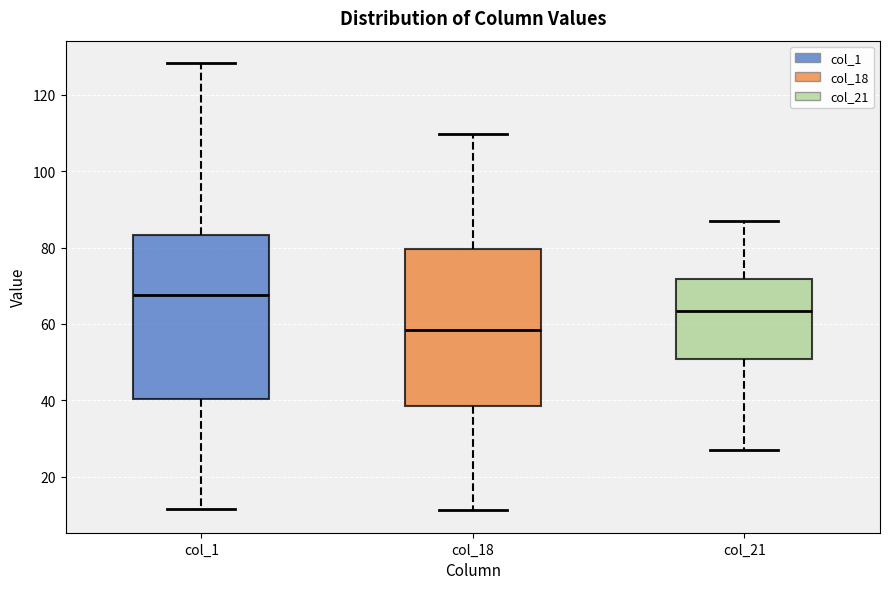

Where does the lower whisker of the box for col_21 end on the y-axis? The values are not printed on the chart, so give them approximately, as read against the axis.

28